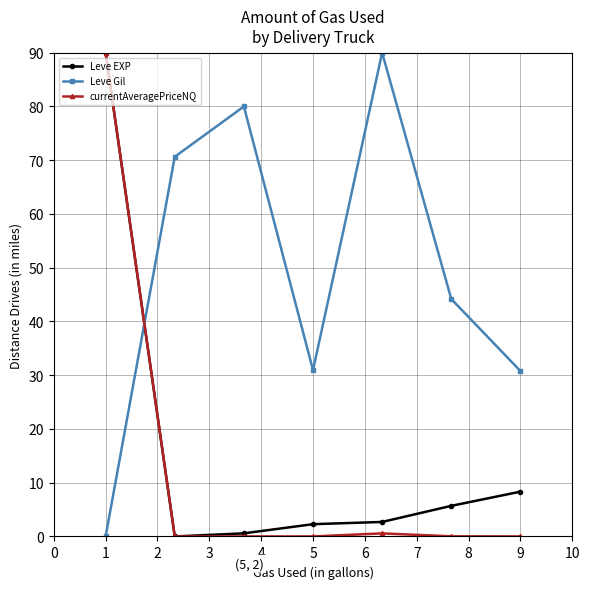

How many categories are shown in the chart?

7